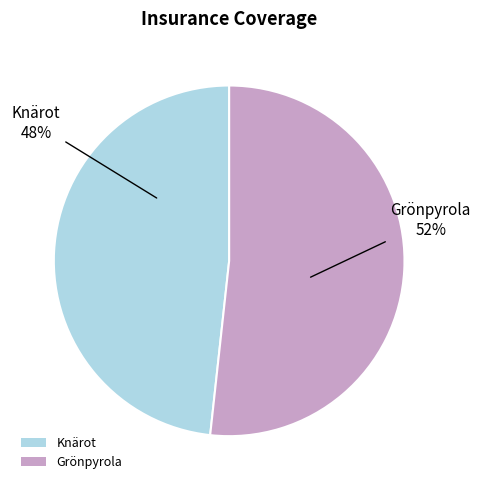

Combined, do Grönpyrola and Knärot account for over 50%?

Yes